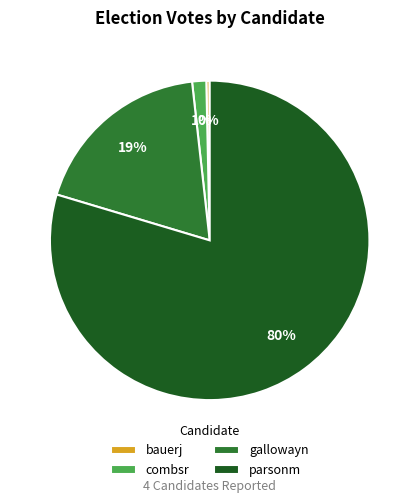

To the nearest percent, what is the difference between the parsonm and gallowayn slice percentages?

61%